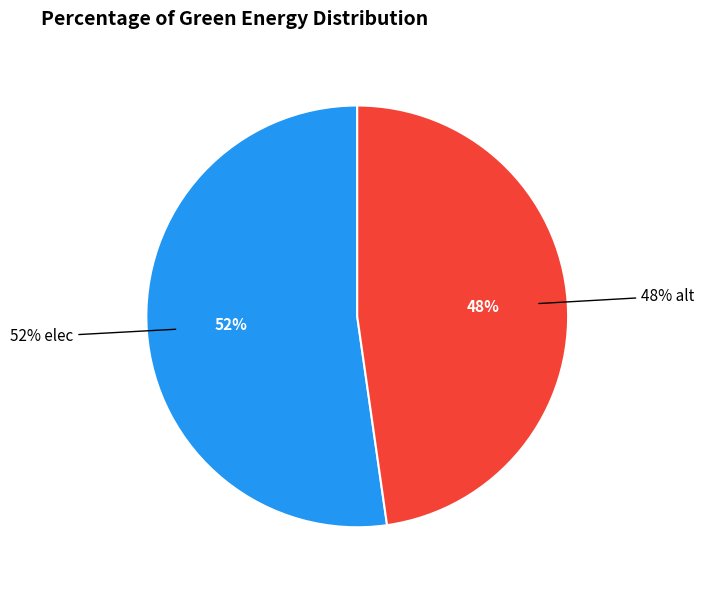

Which category has the biggest portion of the pie?

elec